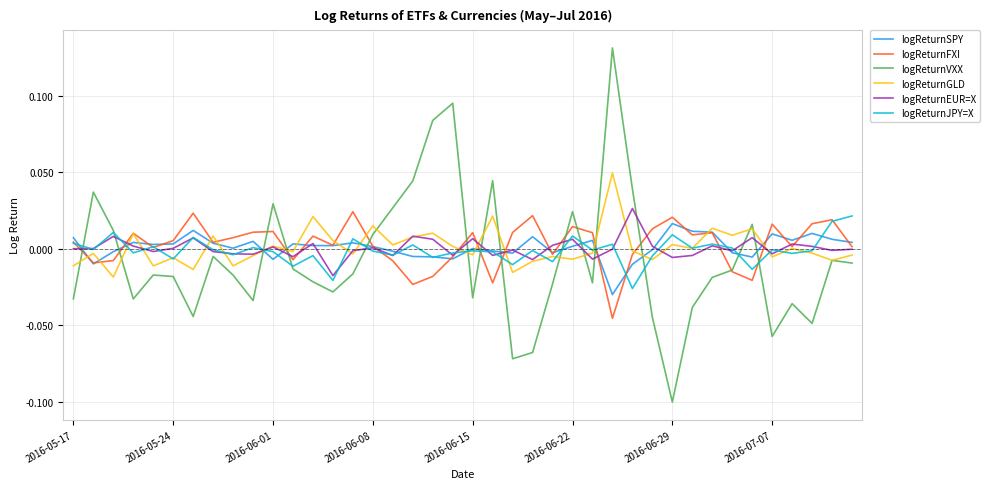

Which series has the widest spread of values?

logReturnVXX